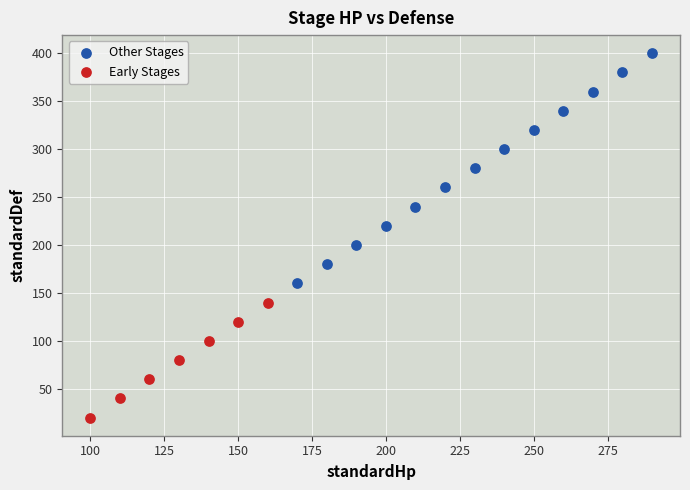

What are all the series names shown in the legend?

Other Stages, Early Stages